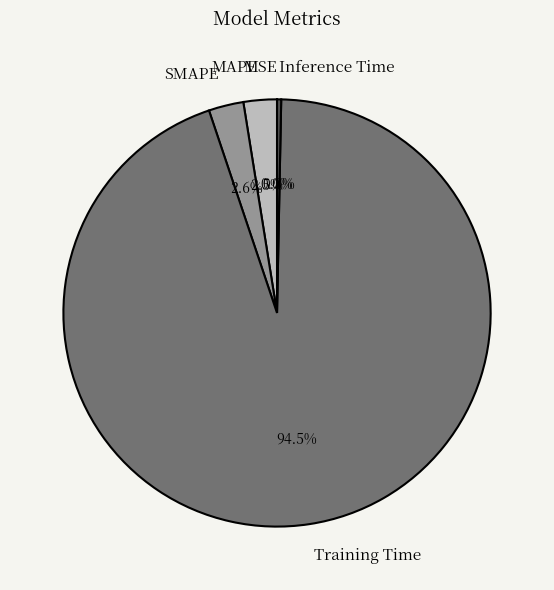

Does MAPE account for over 50% of the chart?

No